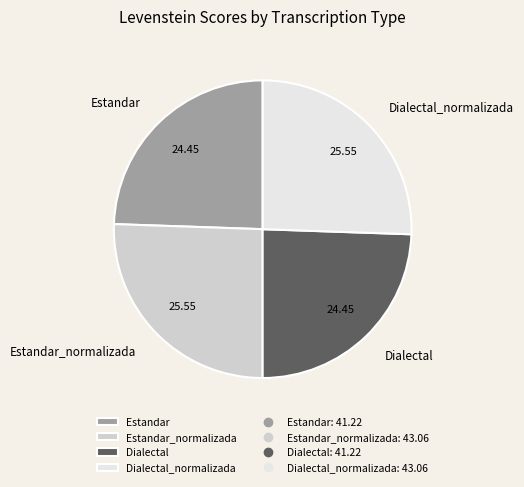

What is the ratio of the value at Dialectal to the value at Estandar_normalizada?

1.0